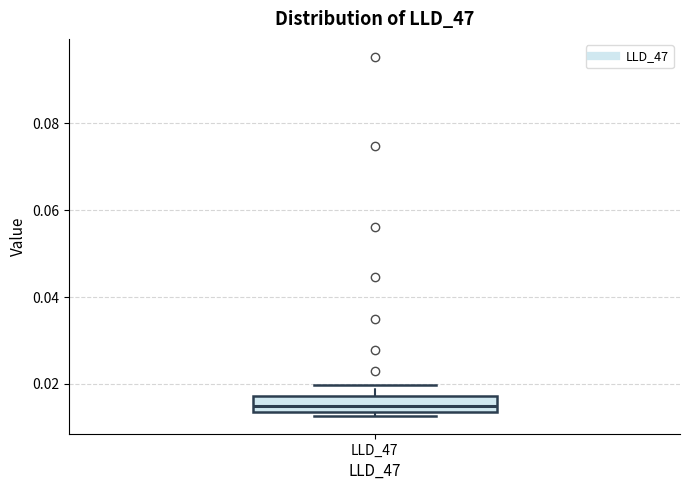

Transcribe this box plot: give where the median line is, the range the box spans, and where the two whiskers end, as read against the y-axis. The values are not printed on the chart, so give them approximately, as read against the axis.

median 0.014 (inside the box), box 0.014 to 0.018, whiskers 0.012 to 0.020